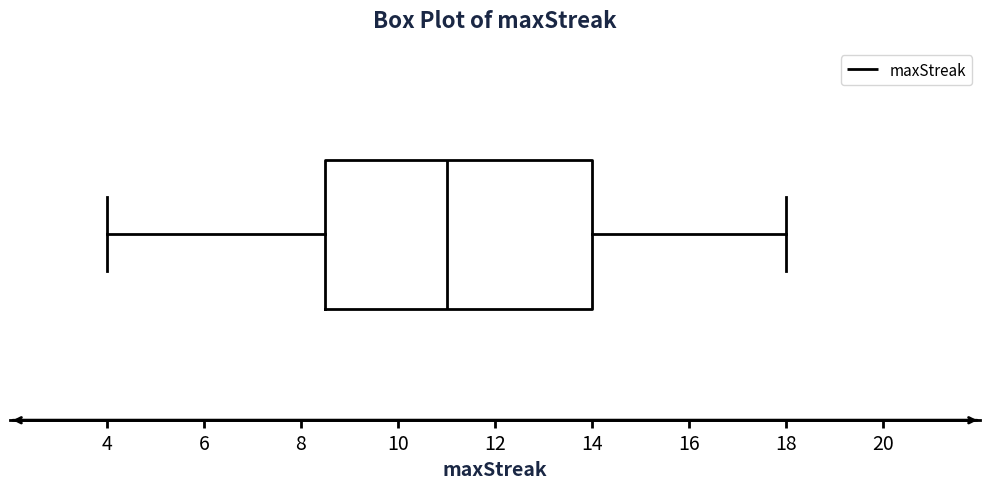

Where does the right whisker of the box end on the x-axis? The values are not printed on the chart, so give them approximately, as read against the axis.

18.0